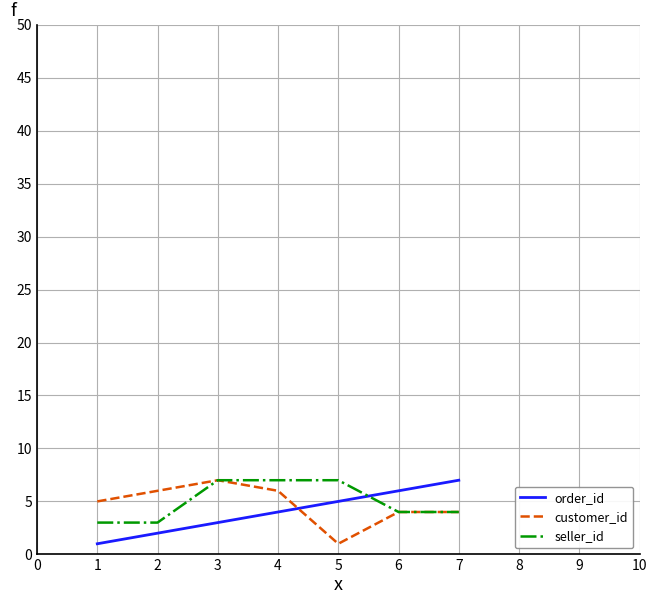

Count the number of data series in this chart.

3